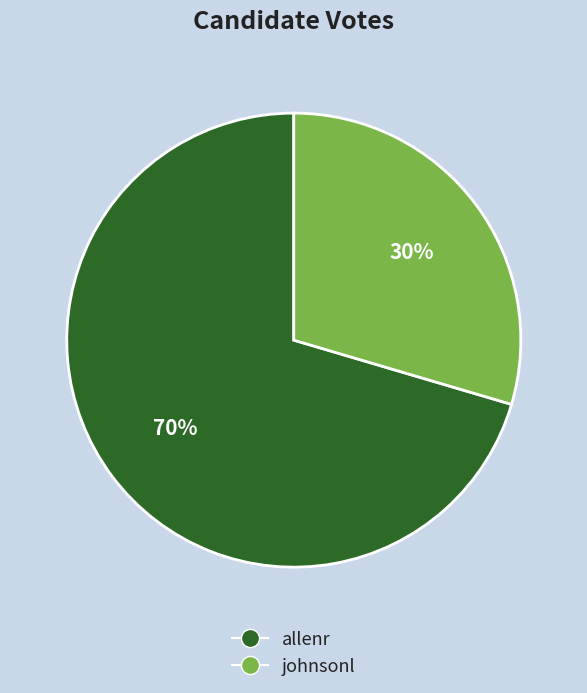

To the nearest percent, what portion does allenr represent?

70%